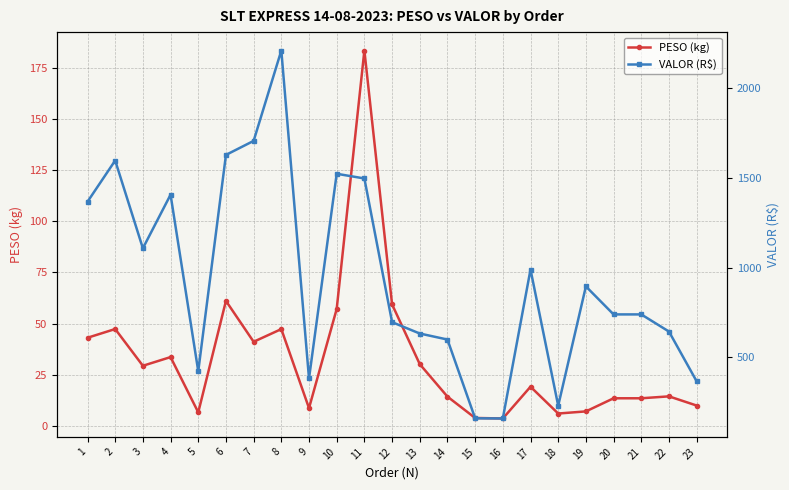

What is the difference between the highest and lowest values at 22?

629.9